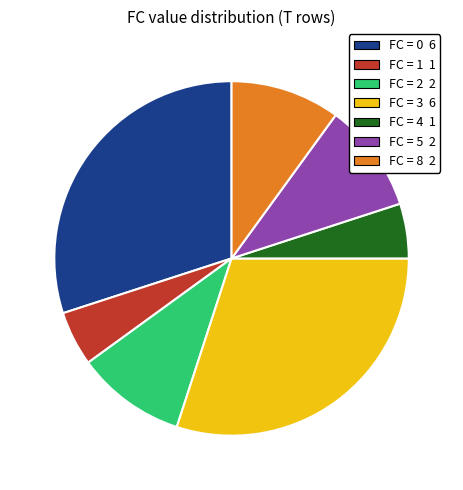

How many segments does this pie chart have?

7